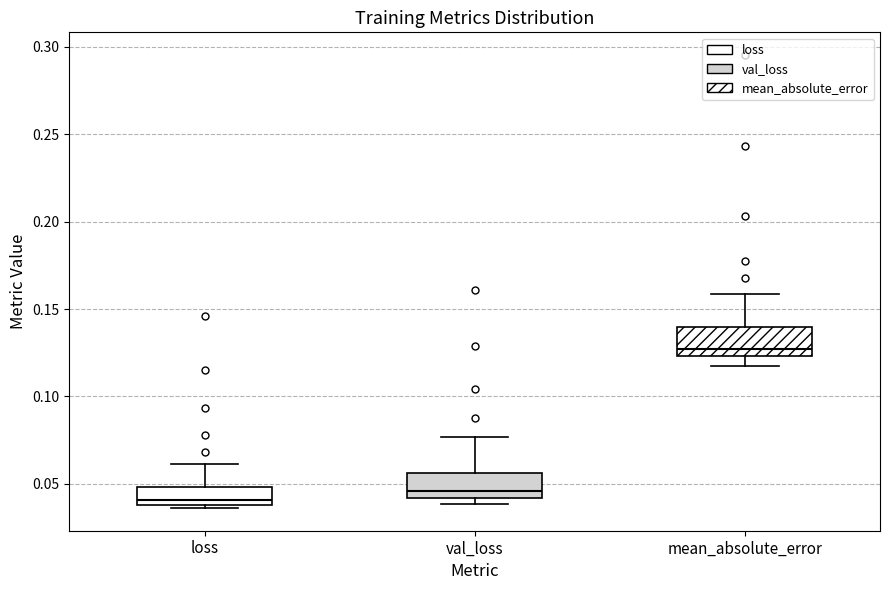

Reading left to right, read every box against the y-axis: the position of its median line, the range the box covers, and the ends of its whiskers. The values are not printed on the chart, so give them approximately, as read against the axis.

loss: median 0.040 (just above the box's lower edge), box 0.040 to 0.050, whiskers 0.035 to 0.060
val_loss: median 0.045, box 0.040 to 0.055, whiskers 0.040 (just below the box's lower edge) to 0.075
mean_absolute_error: median 0.125 (just above the box's lower edge), box 0.125 to 0.140, whiskers 0.115 to 0.160